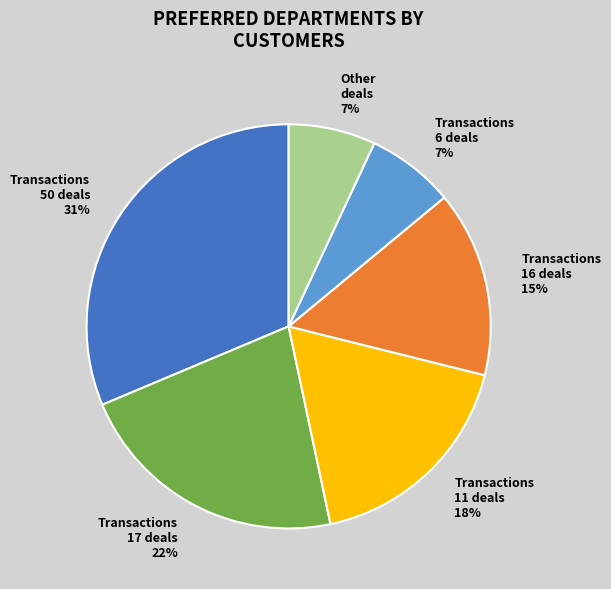

What percentage is the Transactions 17 deals 22% slice, to the nearest percent?

22%